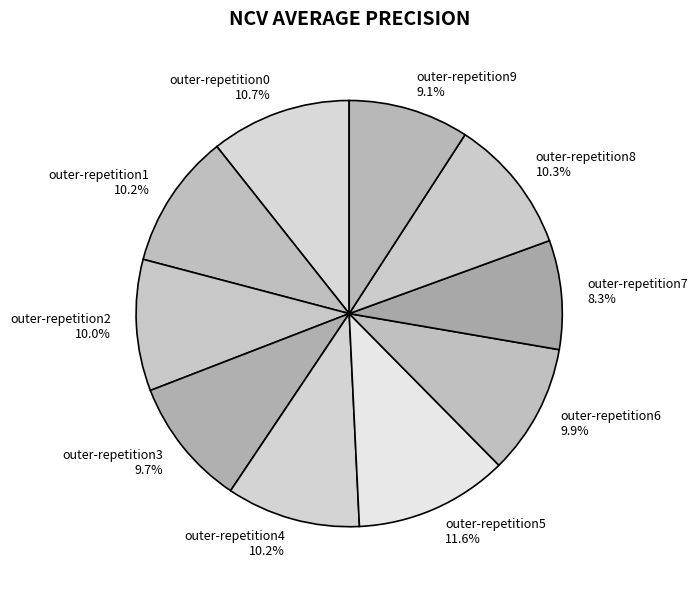

Which has a higher value, outer-repetition2 10.0% or outer-repetition7 8.3%?

outer-repetition2 10.0%